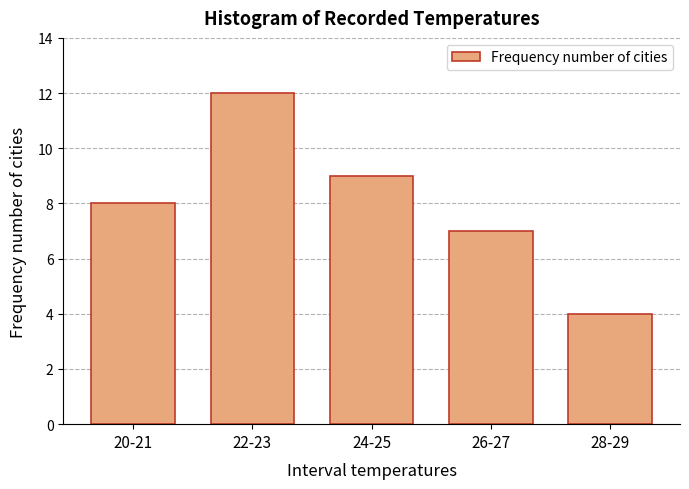

Reading left to right, what are all the values shown in this chart?

20-21=8	22-23=12	24-25=9	26-27=7	28-29=4